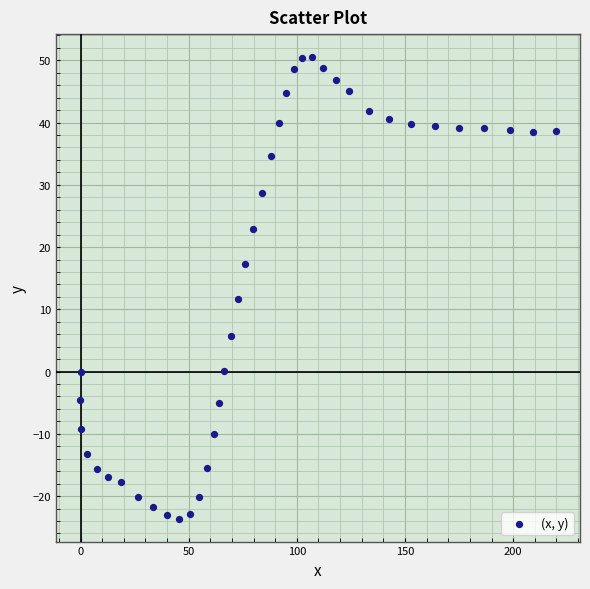

What Y value in the scatter plot is closest to 13?

11.6